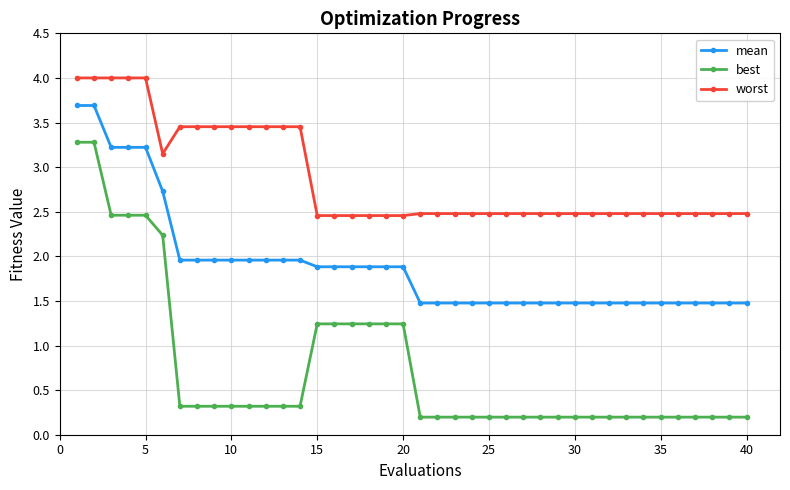

What is the difference between the second highest and minimum values in the mean series?

2.2